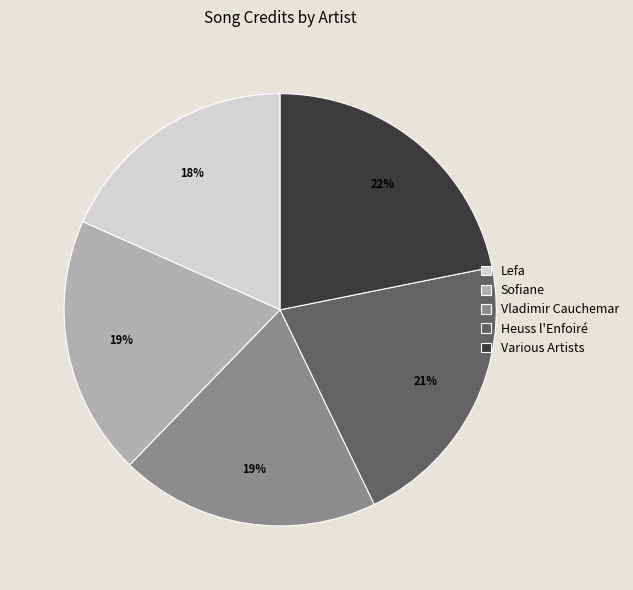

Does Lefa represent more than half of the total?

No